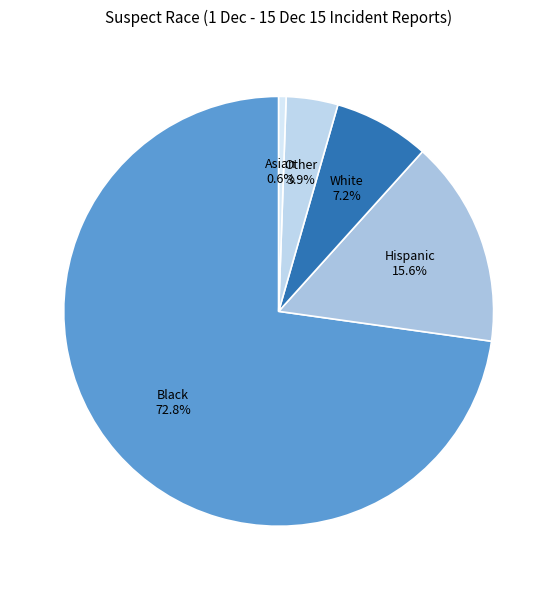

Is it true that Hispanic is 2% of the pie?

False